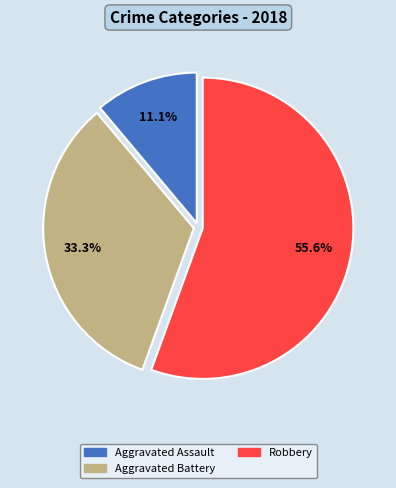

Is there any slice that represents more than half of the pie?

Yes